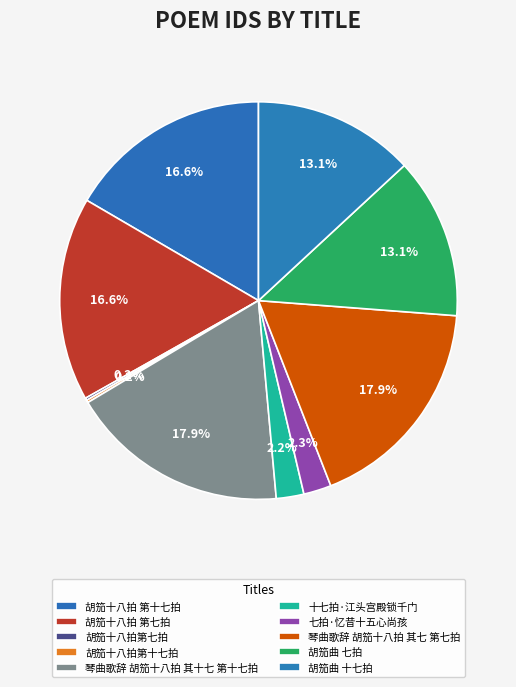

Is 琴曲歌辞 胡笳十八拍 其十七 第十七拍 the majority of the pie?

No